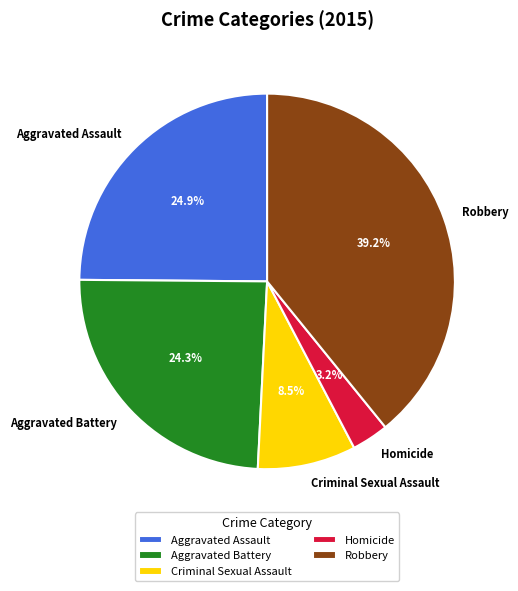

Which category has the biggest portion of the pie?

Robbery